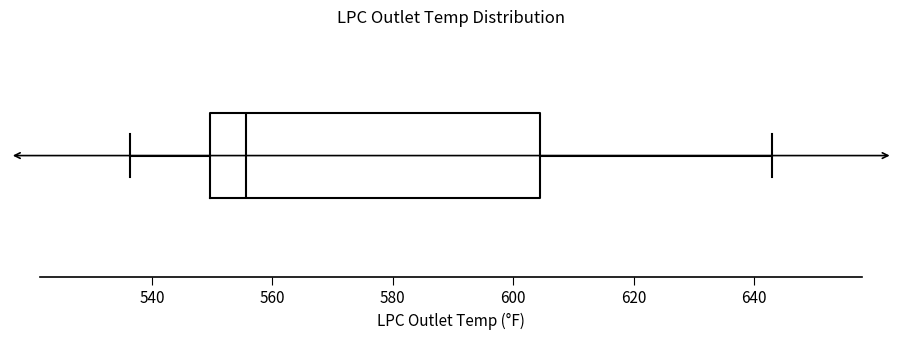

Where is the left edge of the box on the x-axis? The values are not printed on the chart, so give them approximately, as read against the axis.

550